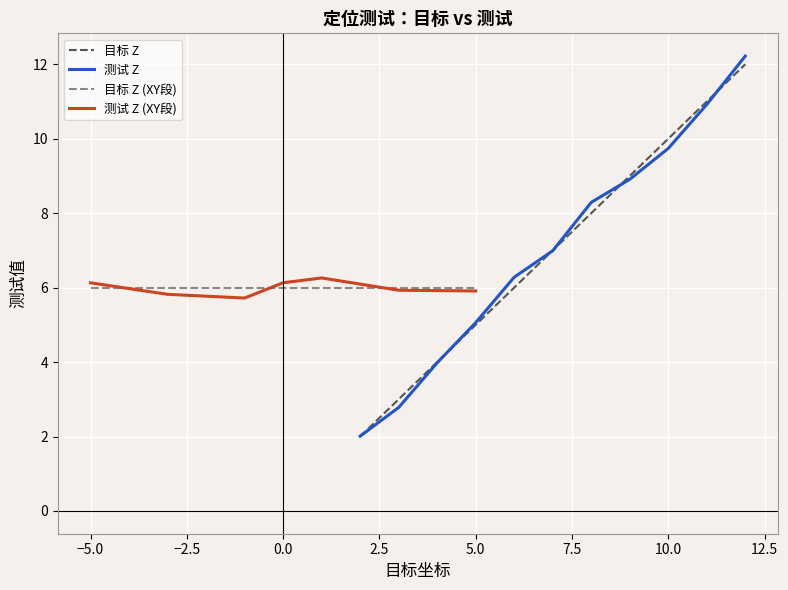

The value of 测试 Y at 12 is -0.2. True or false?

False